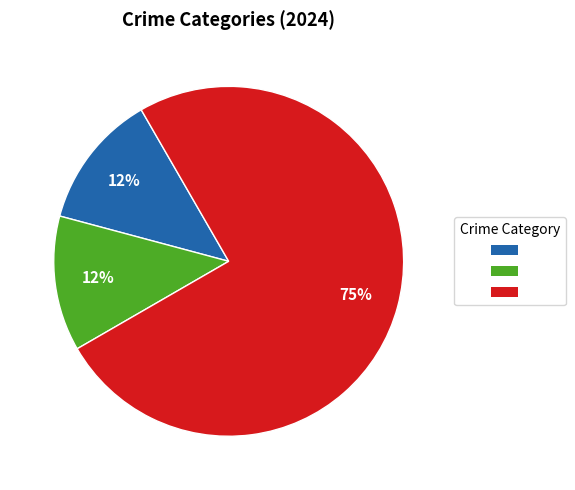

Is there a majority slice in this chart?

Yes